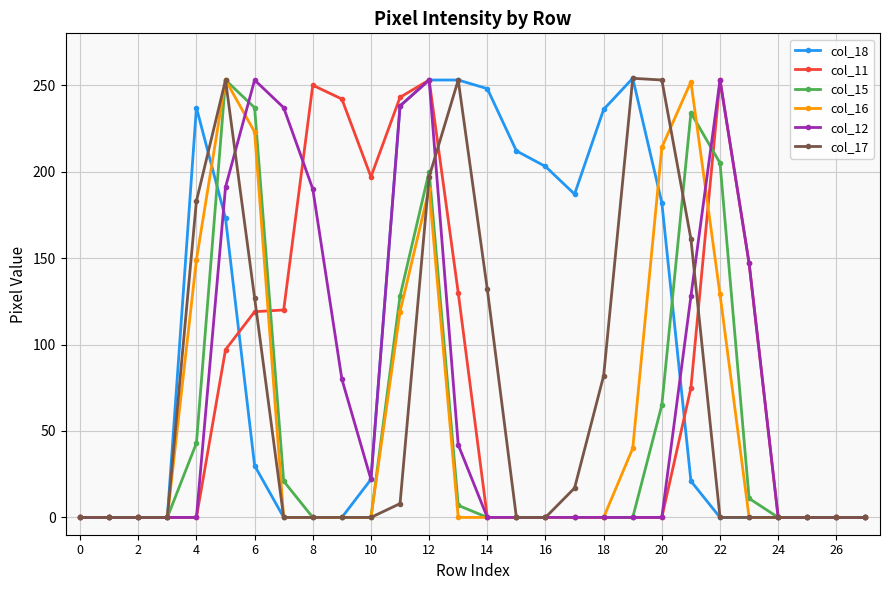

True or false: col_15 has more than 1 interior local peaks.

True